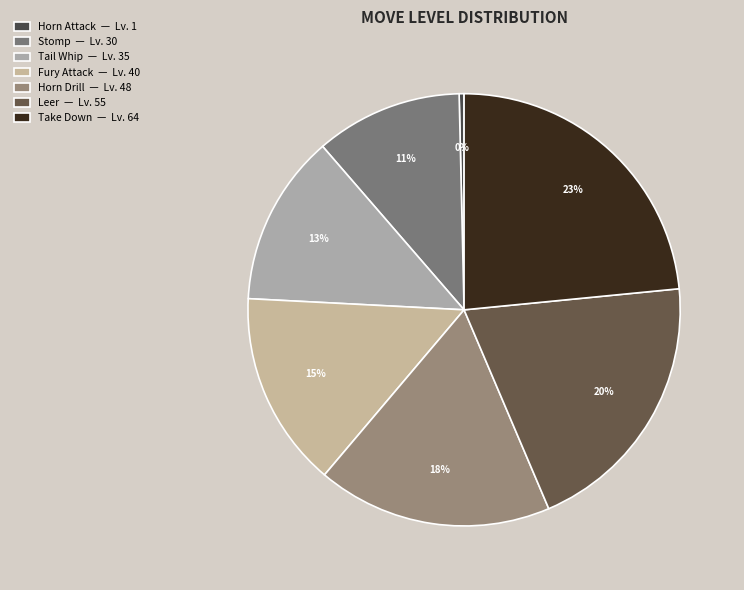

What is the smallest slice in the pie chart?

Horn Attack